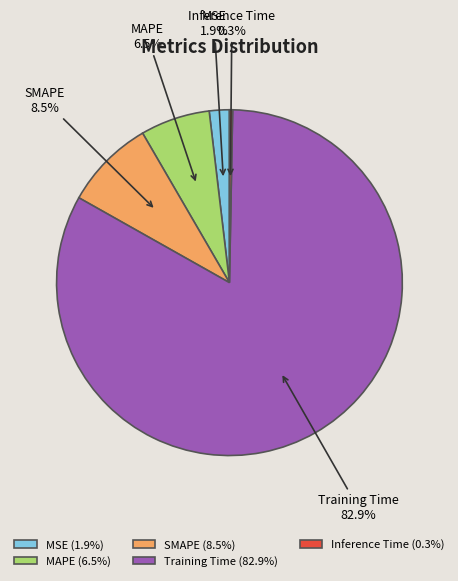

Which has a higher value, MAPE or MSE?

MAPE